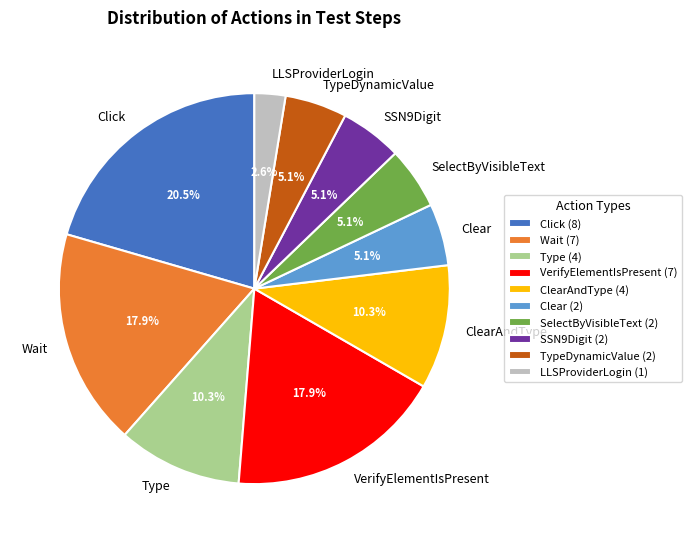

How many segments does this pie chart have?

10